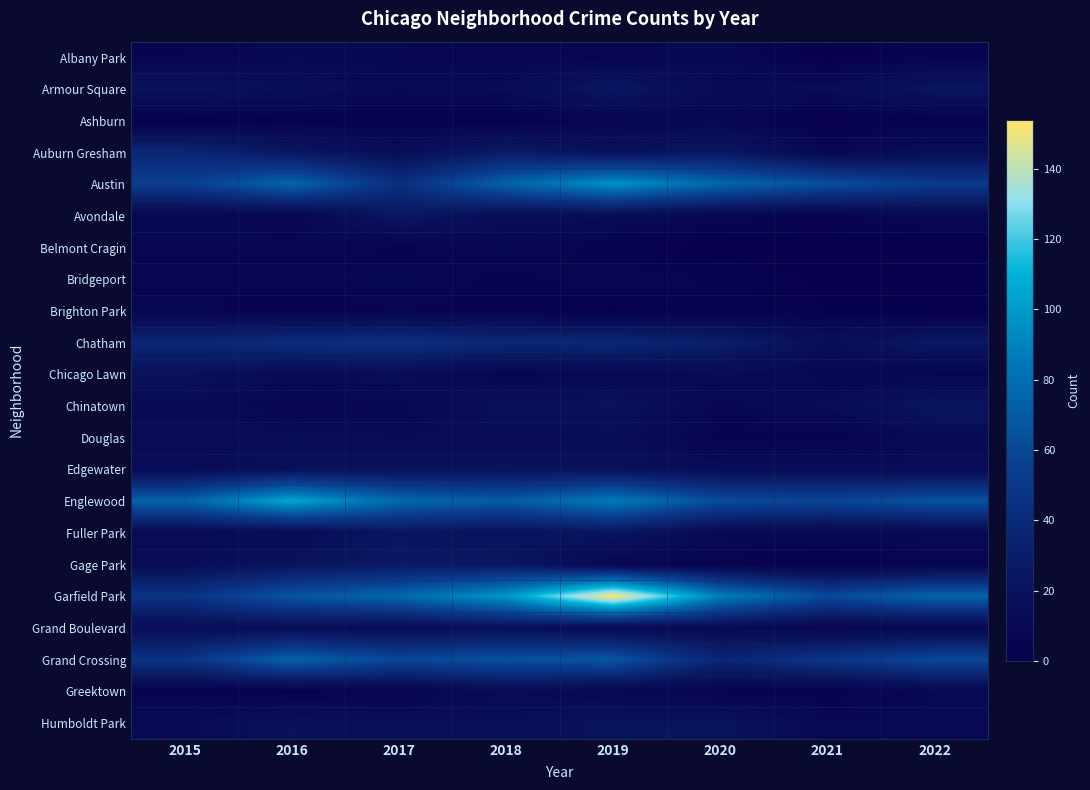

What is the total value across all series at 2017?

526